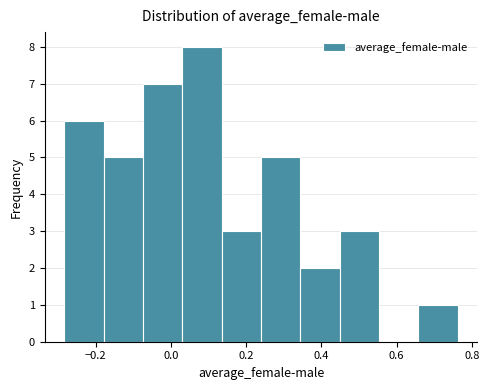

What is the height of the bar covering 0.66 to 0.76 on the x-axis? Neither the bar edges nor the heights are printed on the chart, so give them approximately, as read against the axes.

1